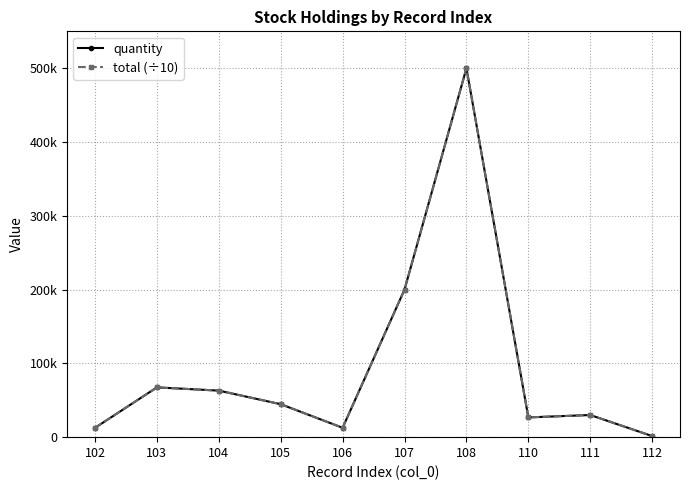

Does the chart have visible grid lines?

Yes